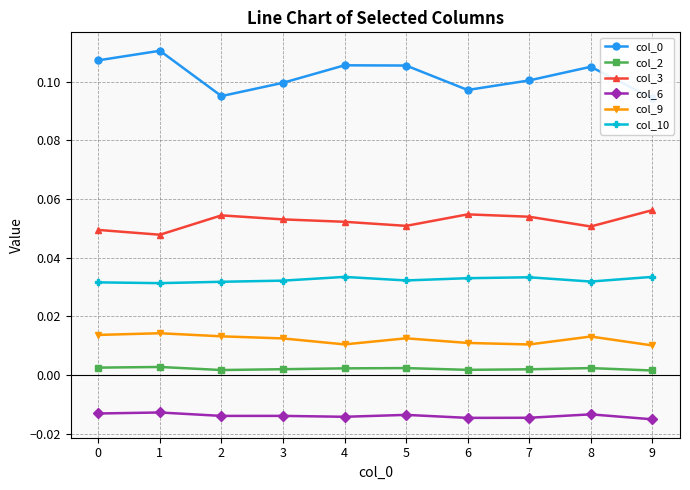

Reading left to right, what are all the values shown in this chart?

col_0: 0.1	0.1	0.1	0.1	0.1	0.1	0.1	0.1	0.1	0.1
col_2: 0.0	0.0	0.0	0.0	0.0	0.0	0.0	0.0	0.0	0.0
col_3: 0.0	0.0	0.1	0.1	0.1	0.1	0.1	0.1	0.1	0.1
col_6: -0.0	-0.0	-0.0	-0.0	-0.0	-0.0	-0.0	-0.0	-0.0	-0.0
col_9: 0.0	0.0	0.0	0.0	0.0	0.0	0.0	0.0	0.0	0.0
col_10: 0.0	0.0	0.0	0.0	0.0	0.0	0.0	0.0	0.0	0.0